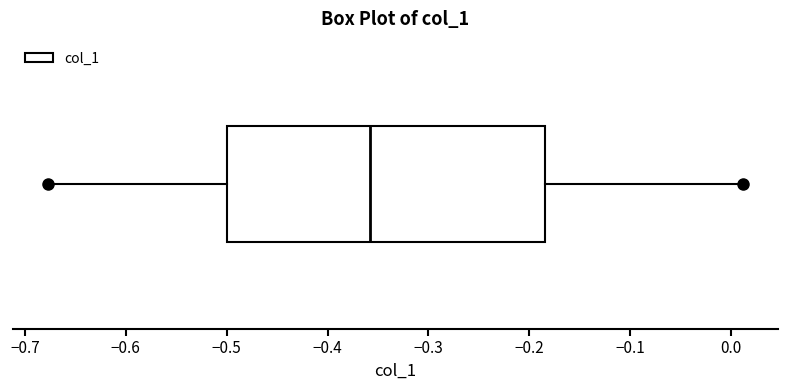

Where is the right edge of the box on the x-axis? The values are not printed on the chart, so give them approximately, as read against the axis.

-0.18